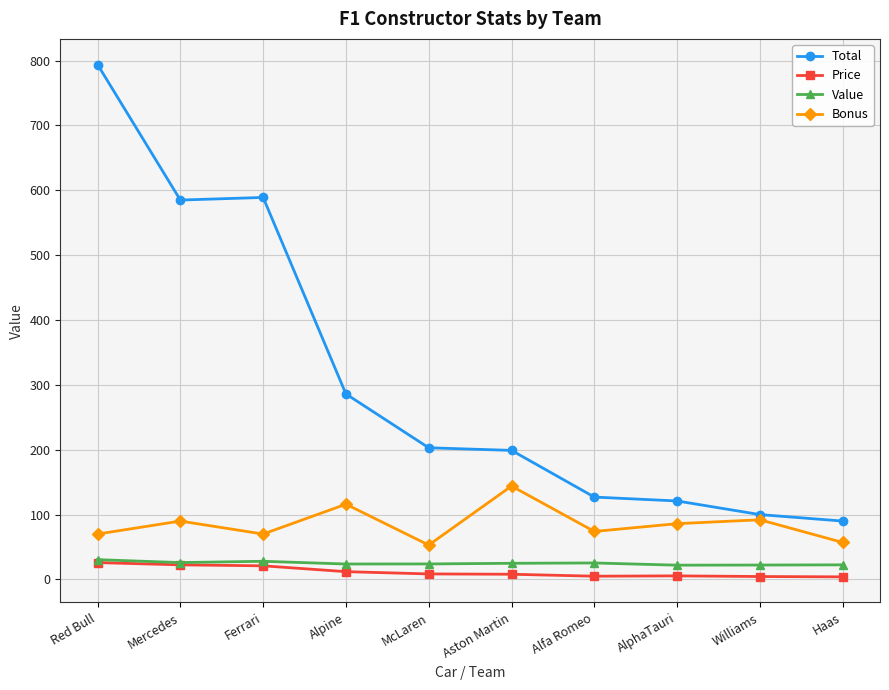

Which series changed the most between Ferrari and Williams?

Total